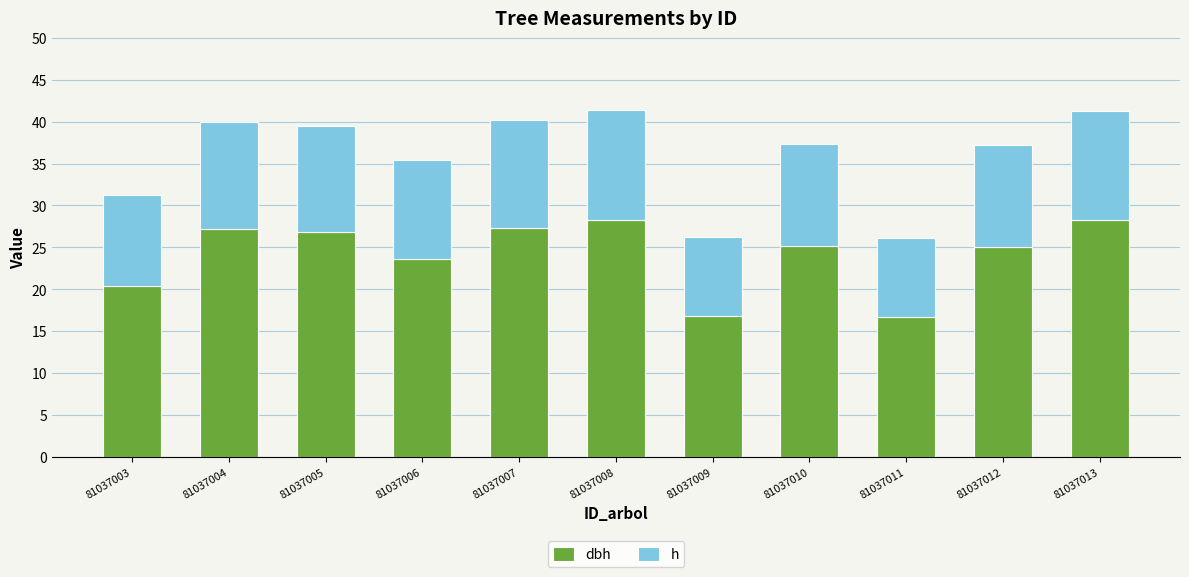

What is the total value across all series at 81037011?

26.1